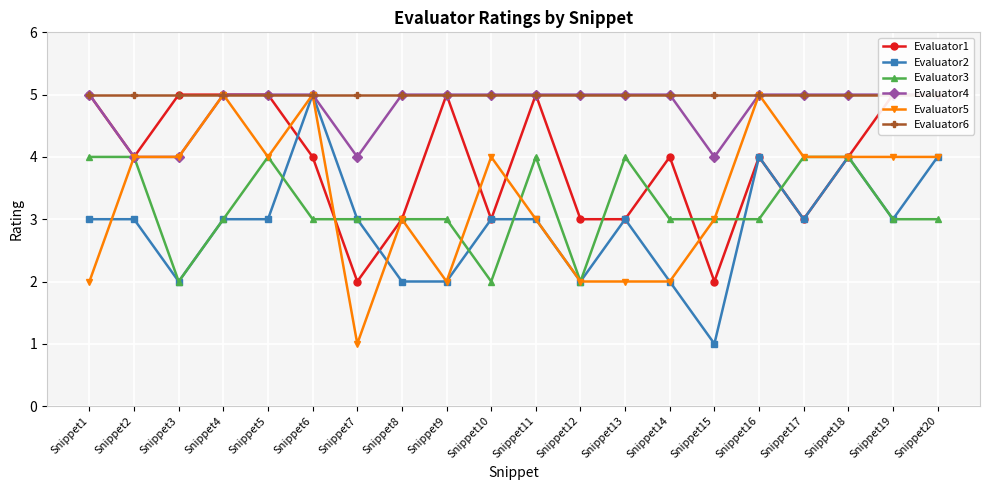

Reading left to right, extract all data points from this chart.

Evaluator1: Snippet1=5	Snippet2=4	Snippet3=5	Snippet4=5	Snippet5=5	Snippet6=4	Snippet7=2	Snippet8=3	Snippet9=5	Snippet10=3	Snippet11=5	Snippet12=3	Snippet13=3	Snippet14=4	Snippet15=2	Snippet16=4	Snippet17=3	Snippet18=4	Snippet19=5	Snippet20=5
Evaluator2: Snippet1=3	Snippet2=3	Snippet3=2	Snippet4=3	Snippet5=3	Snippet6=5	Snippet7=3	Snippet8=2	Snippet9=2	Snippet10=3	Snippet11=3	Snippet12=2	Snippet13=3	Snippet14=2	Snippet15=1	Snippet16=4	Snippet17=3	Snippet18=4	Snippet19=3	Snippet20=4
Evaluator3: Snippet1=4	Snippet2=4	Snippet3=2	Snippet4=3	Snippet5=4	Snippet6=3	Snippet7=3	Snippet8=3	Snippet9=3	Snippet10=2	Snippet11=4	Snippet12=2	Snippet13=4	Snippet14=3	Snippet15=3	Snippet16=3	Snippet17=4	Snippet18=4	Snippet19=3	Snippet20=3
Evaluator4: Snippet1=5	Snippet2=4	Snippet3=4	Snippet4=5	Snippet5=5	Snippet6=5	Snippet7=4	Snippet8=5	Snippet9=5	Snippet10=5	Snippet11=5	Snippet12=5	Snippet13=5	Snippet14=5	Snippet15=4	Snippet16=5	Snippet17=5	Snippet18=5	Snippet19=5	Snippet20=5
Evaluator5: Snippet1=2	Snippet2=4	Snippet3=4	Snippet4=5	Snippet5=4	Snippet6=5	Snippet7=1	Snippet8=3	Snippet9=2	Snippet10=4	Snippet11=3	Snippet12=2	Snippet13=2	Snippet14=2	Snippet15=3	Snippet16=5	Snippet17=4	Snippet18=4	Snippet19=4	Snippet20=4
Evaluator6: Snippet1=5	Snippet2=5	Snippet3=5	Snippet4=5	Snippet5=5	Snippet6=5	Snippet7=5	Snippet8=5	Snippet9=5	Snippet10=5	Snippet11=5	Snippet12=5	Snippet13=5	Snippet14=5	Snippet15=5	Snippet16=5	Snippet17=5	Snippet18=5	Snippet19=5	Snippet20=5